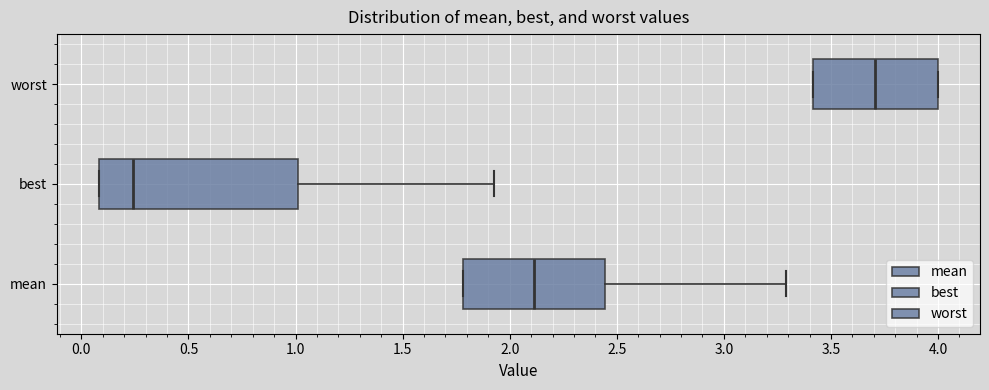

Which box has the furthest to the right median line?

worst